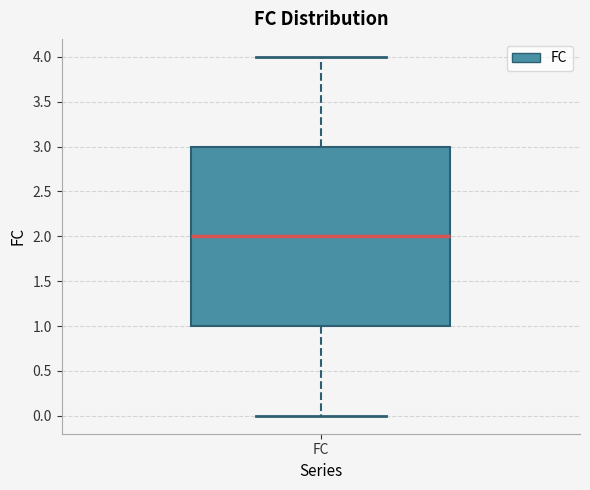

Where does the lower whisker of the box for FC end on the y-axis? The values are not printed on the chart, so give them approximately, as read against the axis.

0